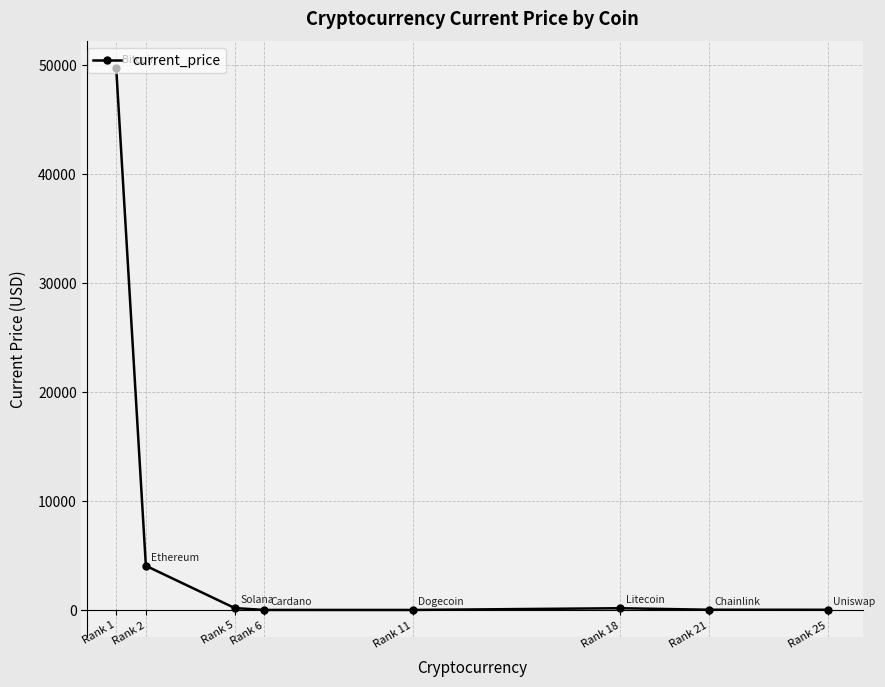

Is it true that the value at Rank 1 is 26355.4?

False